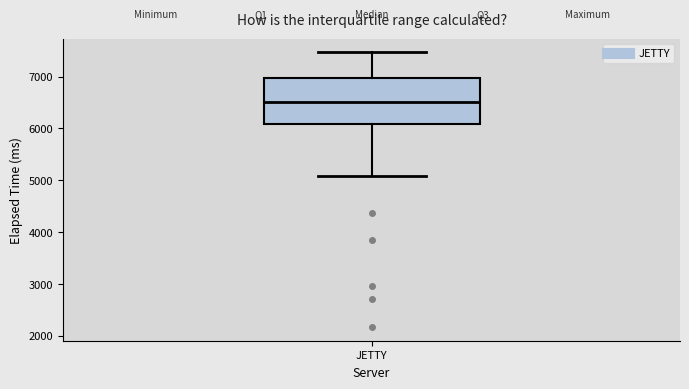

Where does the upper whisker of the box for JETTY end on the y-axis? The values are not printed on the chart, so give them approximately, as read against the axis.

7500